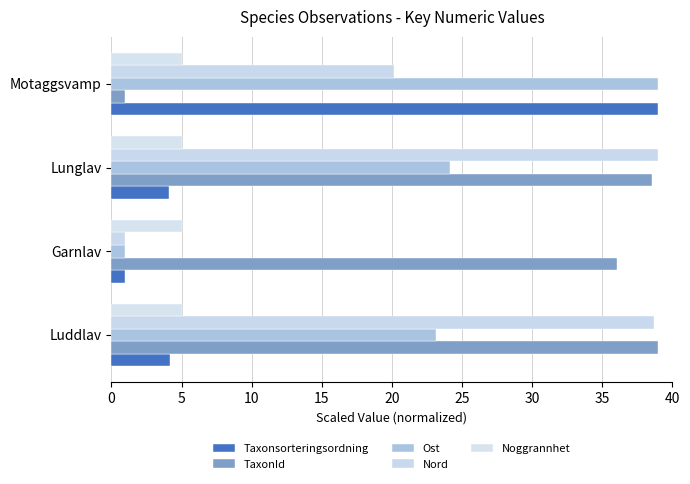

How many values in the Nord series are below 38?

2